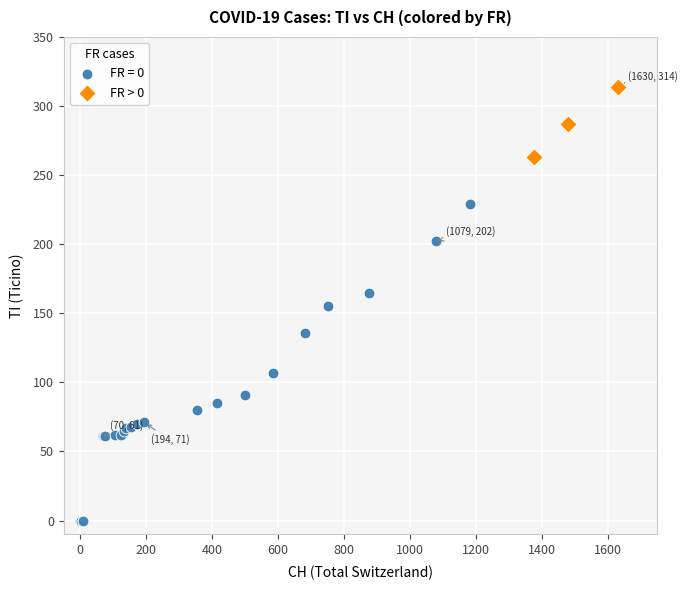

Which series reaches the maximum Y coordinate?

FR > 0